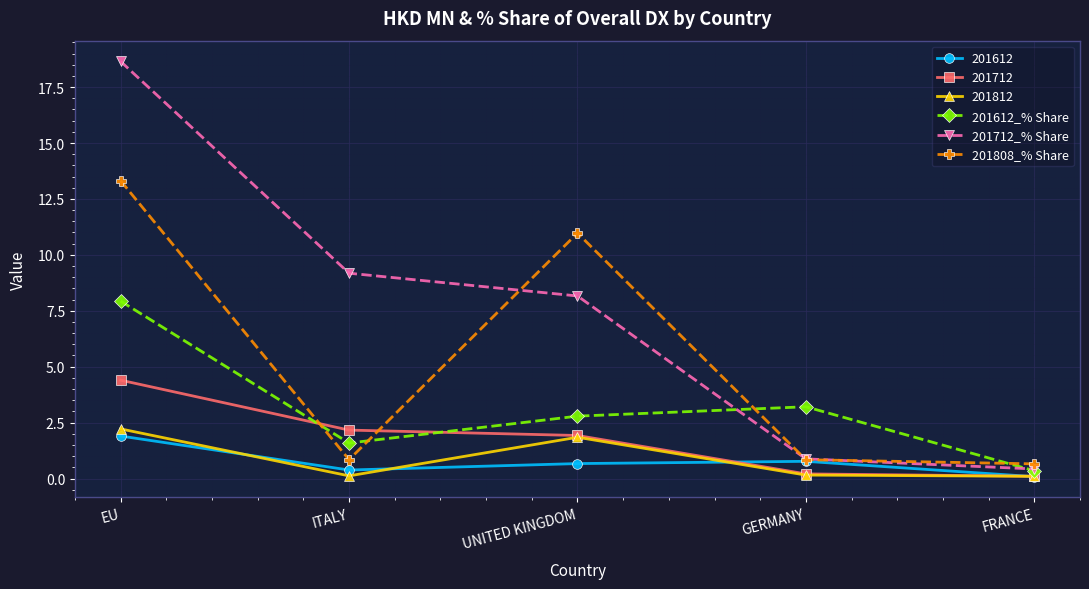

At which label is 201808_% Share closest to 6?

UNITED KINGDOM